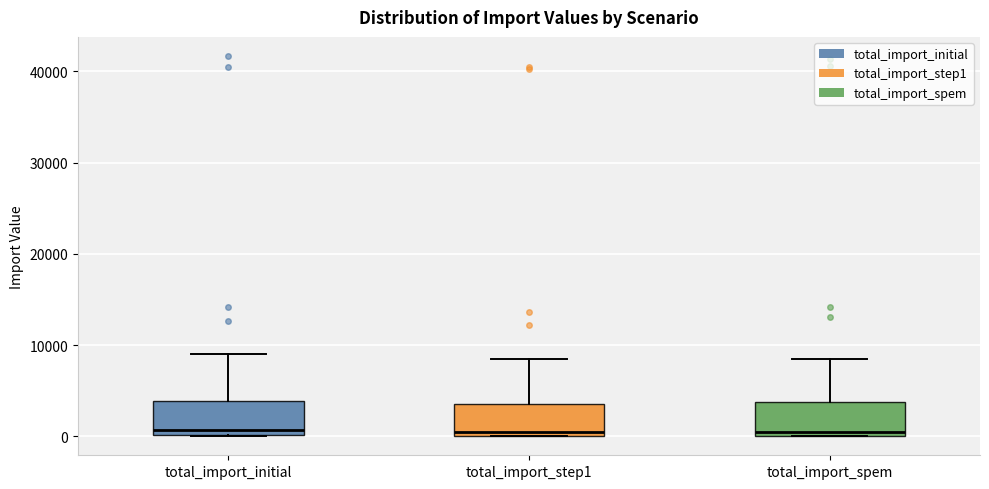

Reading left to right, transcribe this box plot: for each box, give where its median line is, the range the box spans, and where its two whiskers end, as read against the y-axis. The values are not printed on the chart, so give them approximately, as read against the axis.

total_import_initial: median 1000, box 0 to 4000, whiskers 0 to 9000
total_import_step1: median 0 (just above the box's lower edge), box 0 to 3000, whiskers 0 to 9000
total_import_spem: median 0 (just above the box's lower edge), box 0 to 4000, whiskers 0 to 9000